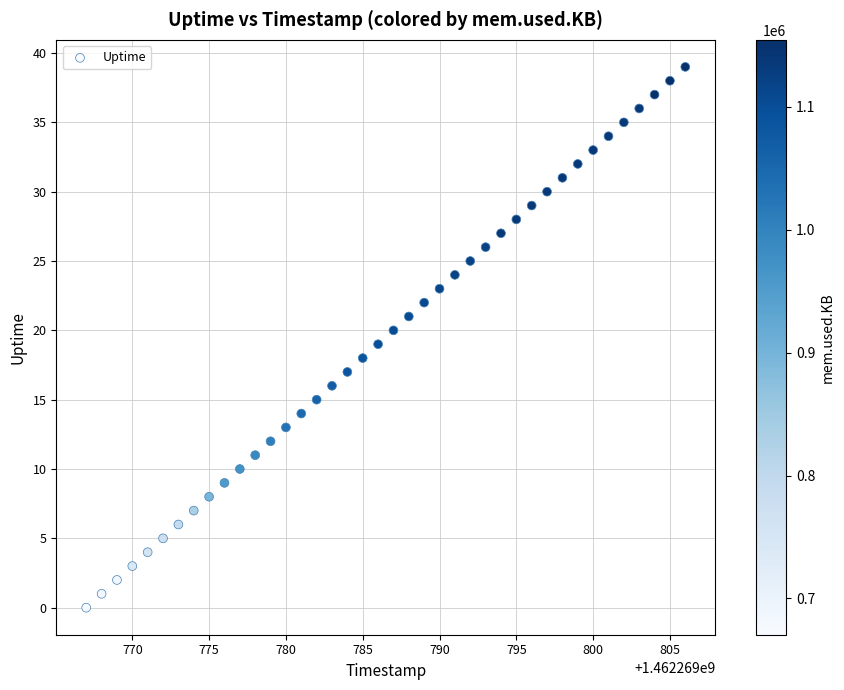

What is the range of Y values (max minus min)?

39